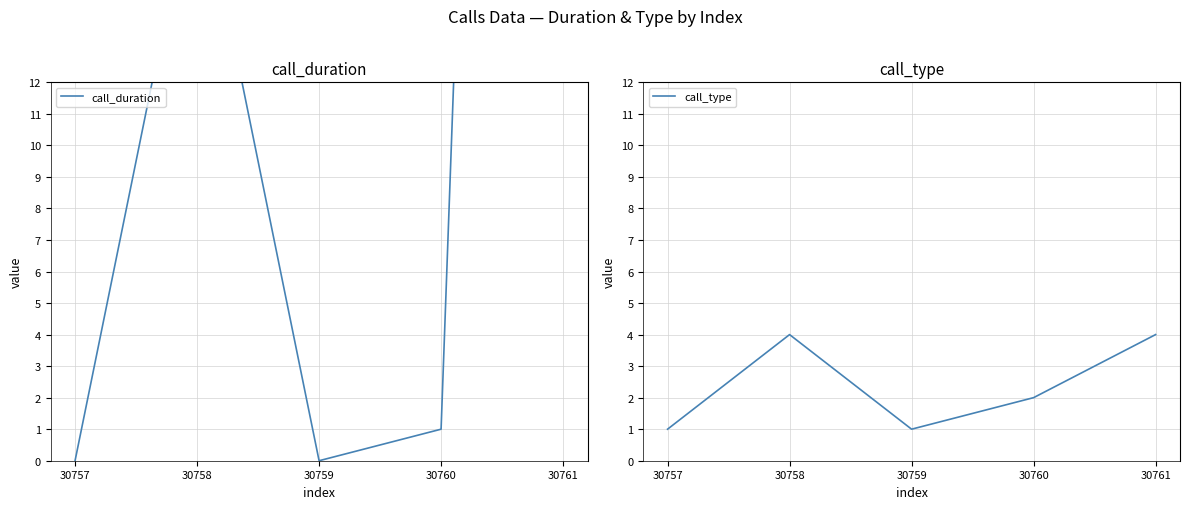

What is the difference between the maximum and minimum values in the call_duration series?

108